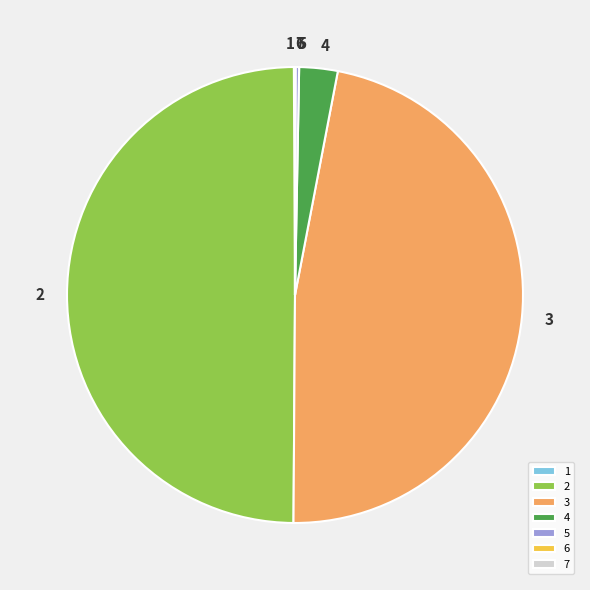

Does 3 represent more than half of the total?

No